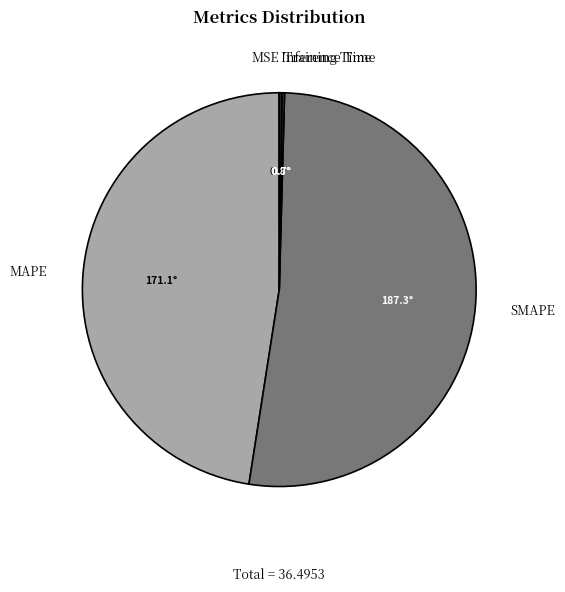

True or false: SMAPE accounts for 62% of the total.

False